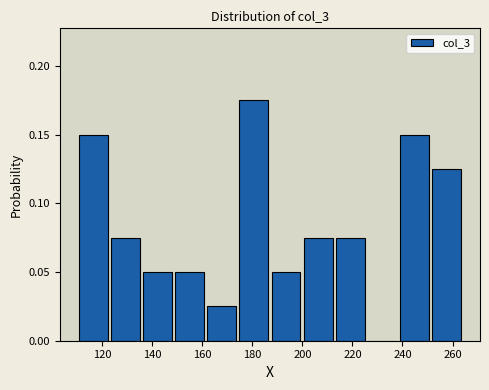

How tall is the bar that spans 162 to 174 on the x-axis? Neither the bar edges nor the heights are printed on the chart, so give them approximately, as read against the axes.

0.025